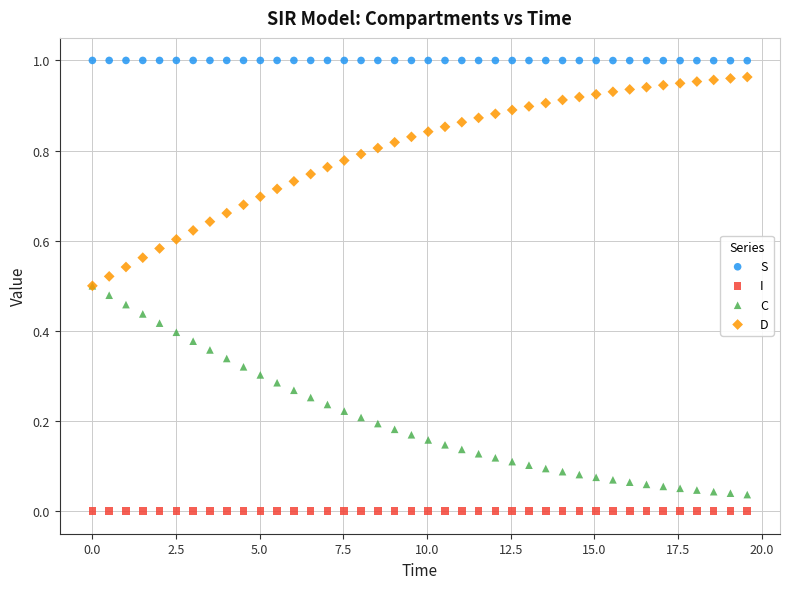

What are all the series names shown in the legend?

S, I, C, D